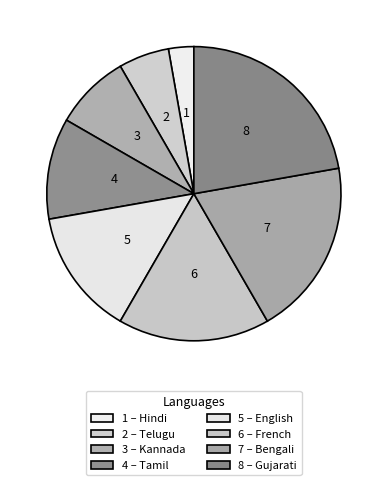

To the nearest percent, what is the difference between the largest and smallest slice percentages?

19%